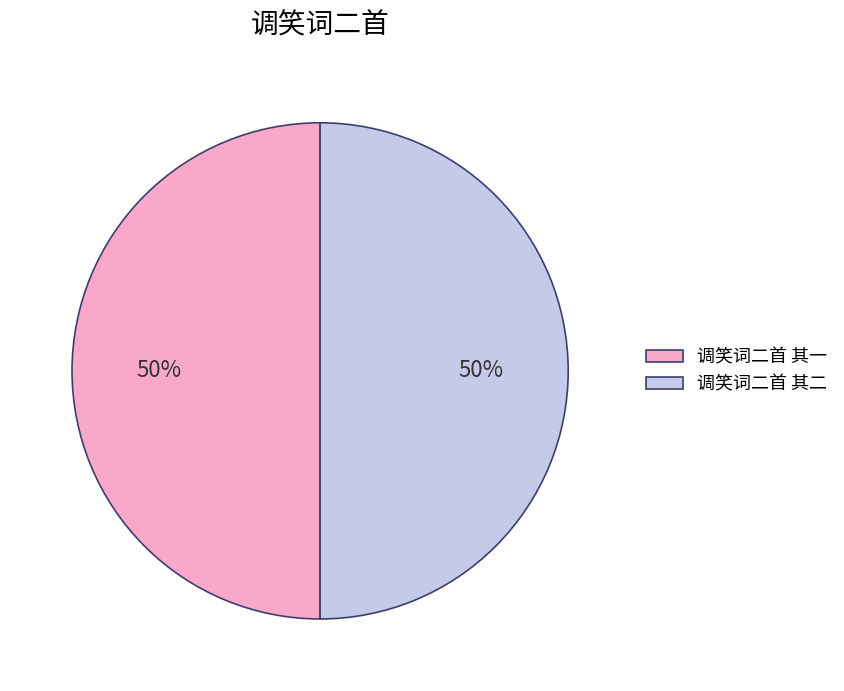

To the nearest percent, what portion does 调笑词二首 其二 represent?

50%